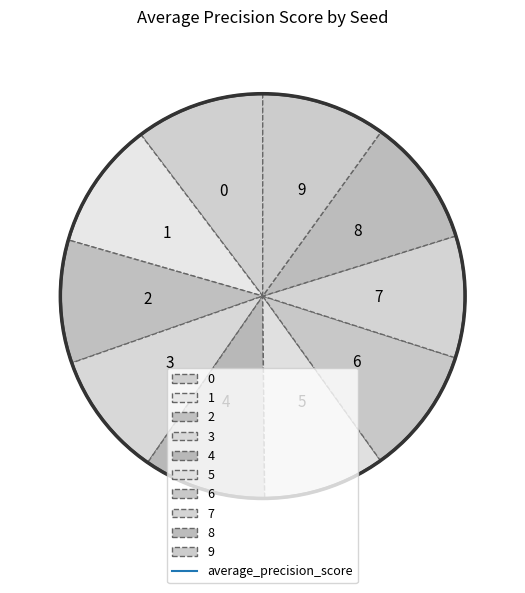

Do 9 and 5 together represent more than half of the pie?

No